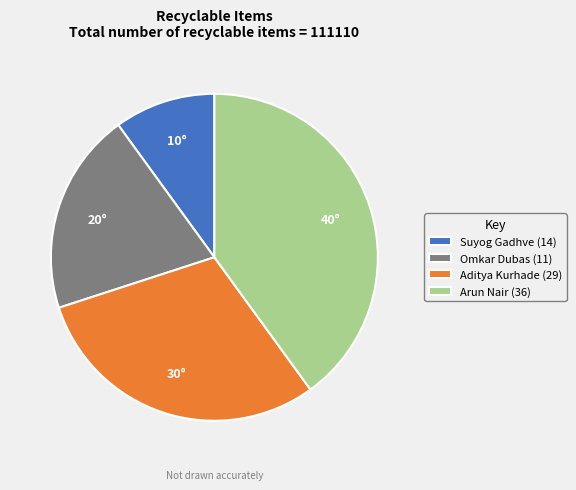

Rank the categories by value from highest to lowest.

Arun Nair (36), Aditya Kurhade (29), Omkar Dubas (11), Suyog Gadhve (14)